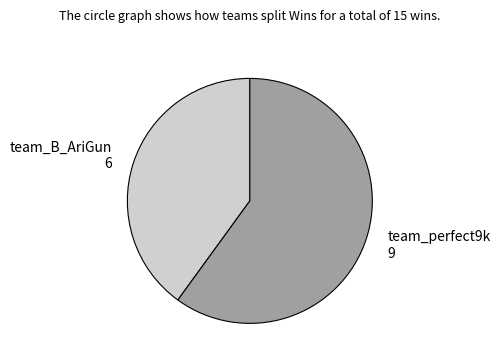

Count the number of slices in the pie.

2